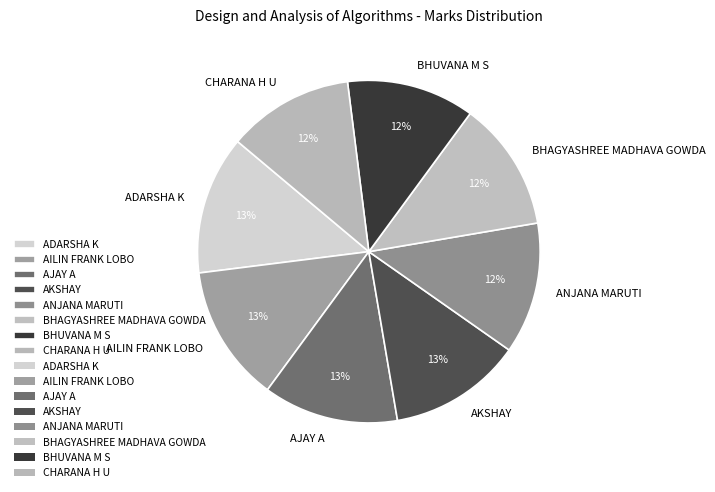

The AILIN FRANK LOBO slice represents 27% of the pie. True or false?

False